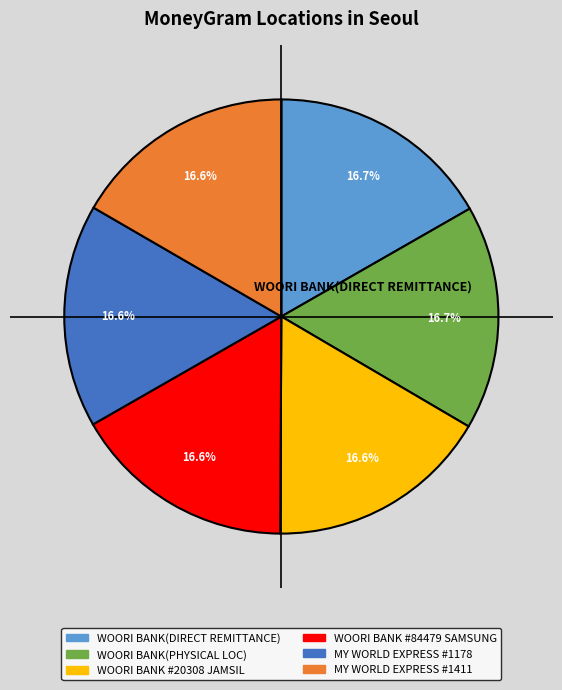

What percentage is the MY WORLD EXPRESS #1411 slice, to the nearest percent?

17%